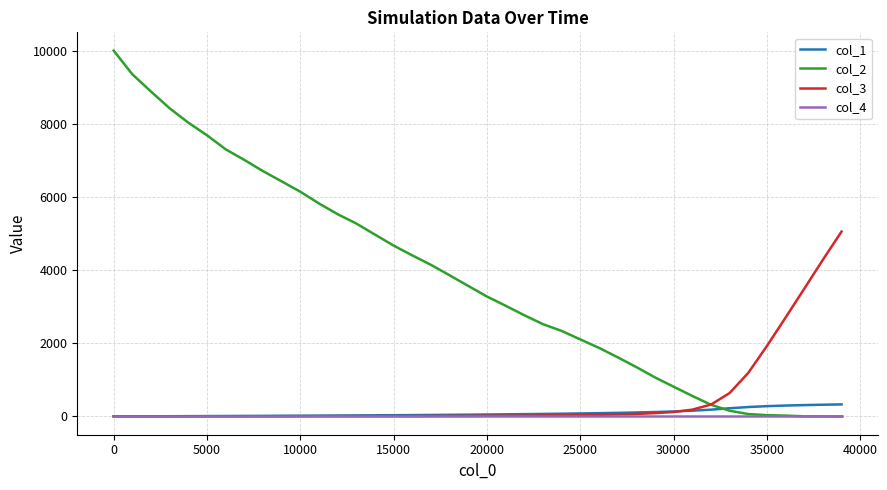

What is the maximum value shown in the chart?

10000.0